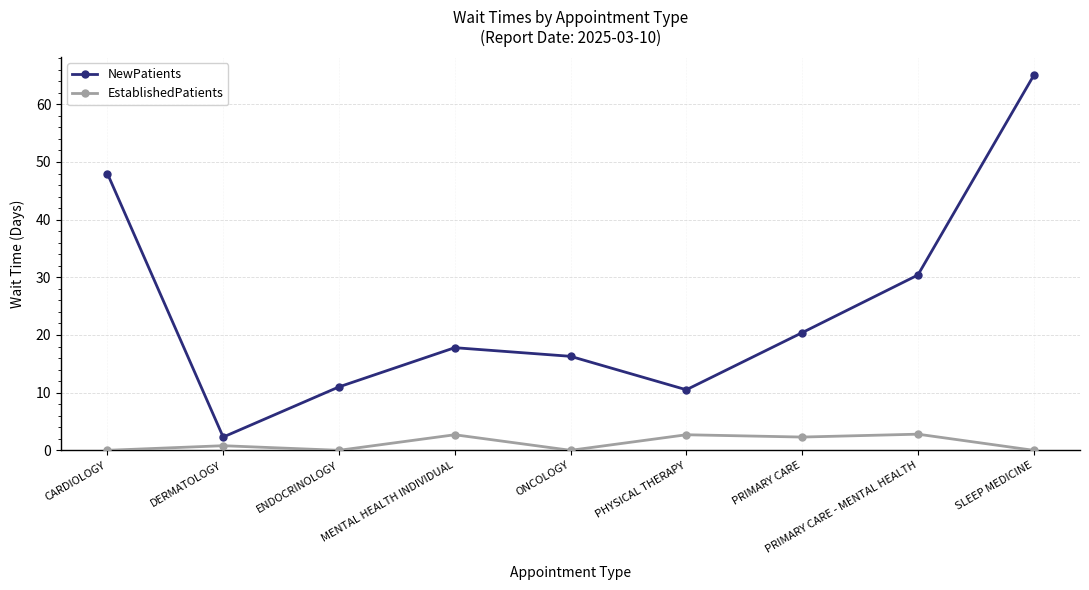

What is the average value of the EstablishedPatients series?

1.3